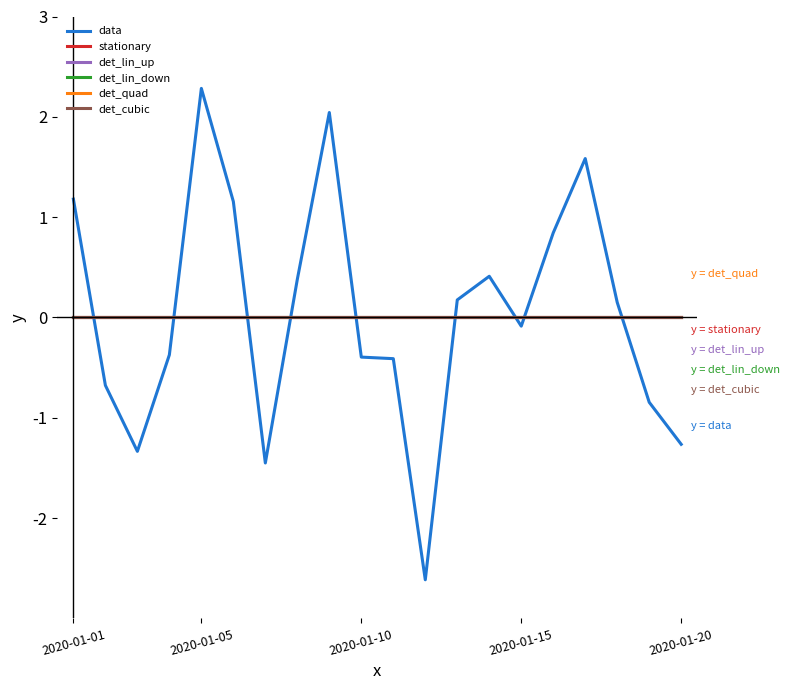

Does the chart display data point markers on the line(s)?

No